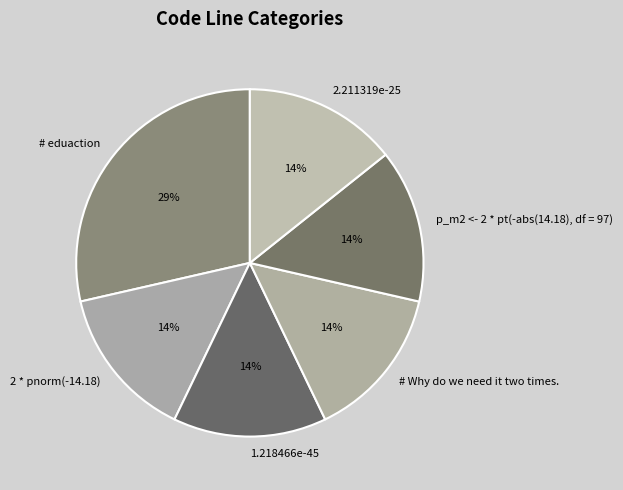

To the nearest percent, what is the combined percentage of # eduaction and 2.211319e-25?

43%